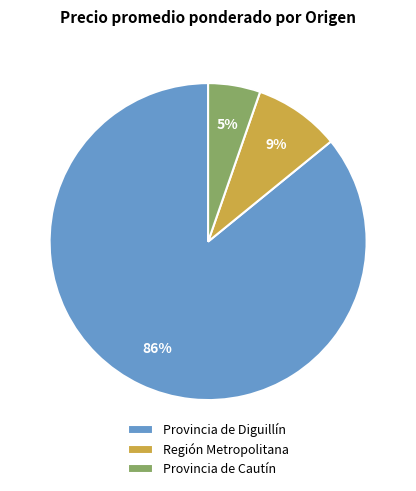

Which has a higher value, Provincia de Diguillín or Provincia de Cautín?

Provincia de Diguillín